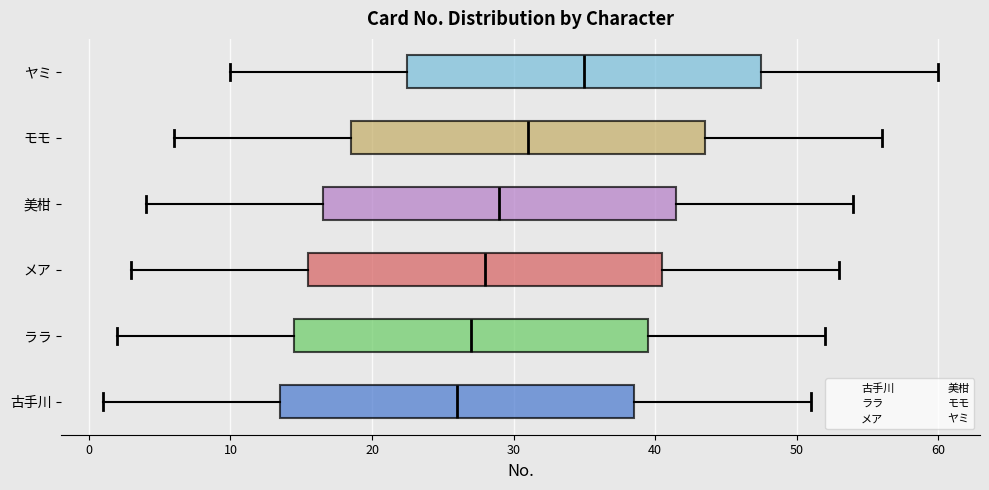

Where does the left whisker of the box for 美柑 end on the x-axis? The values are not printed on the chart, so give them approximately, as read against the axis.

4